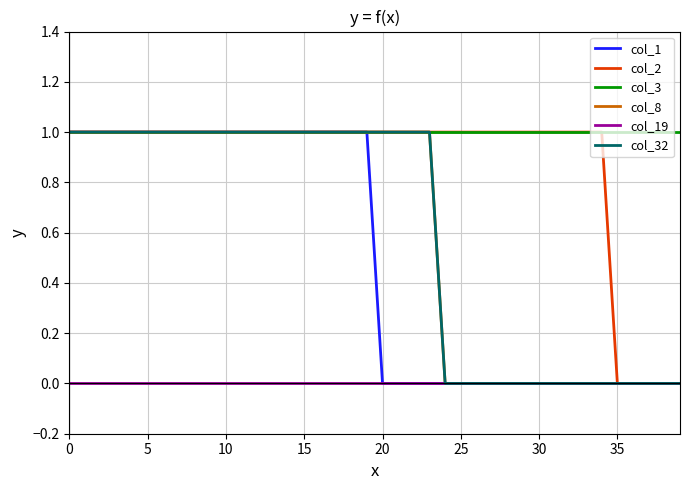

True or false: col_2 has more than 2 points higher than both neighbors.

False